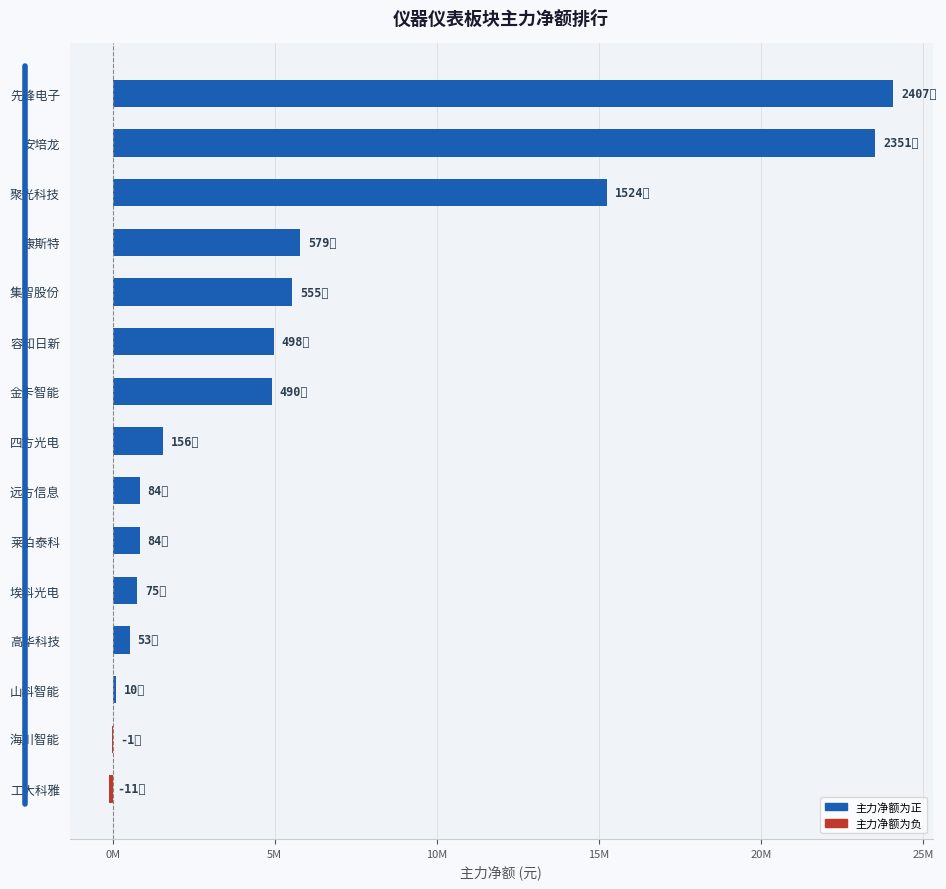

Count the number of data series in this chart.

1